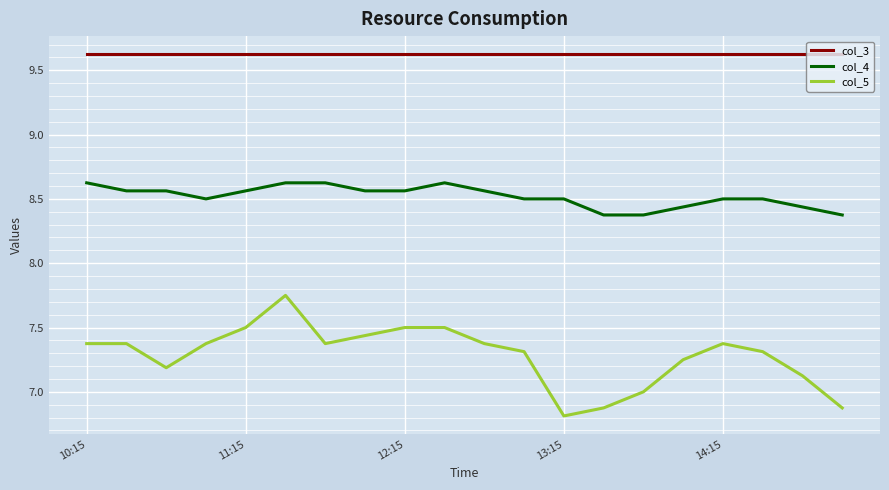

List the series in order of their overall mean, highest first.

col_3, col_4, col_5